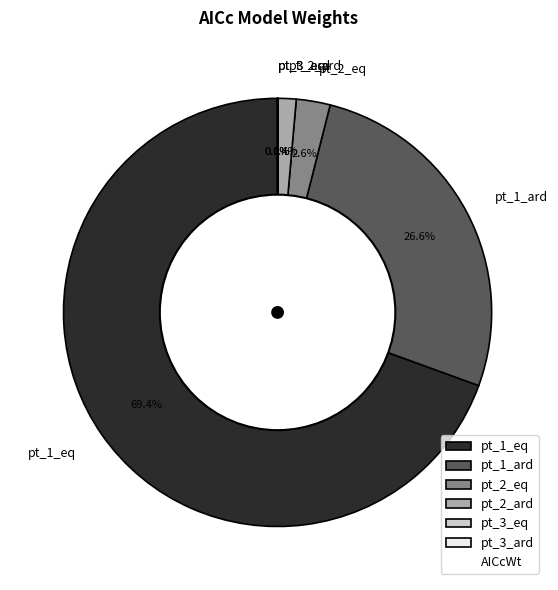

Is the sum of pt_1_ard and pt_2_eq greater than half?

No